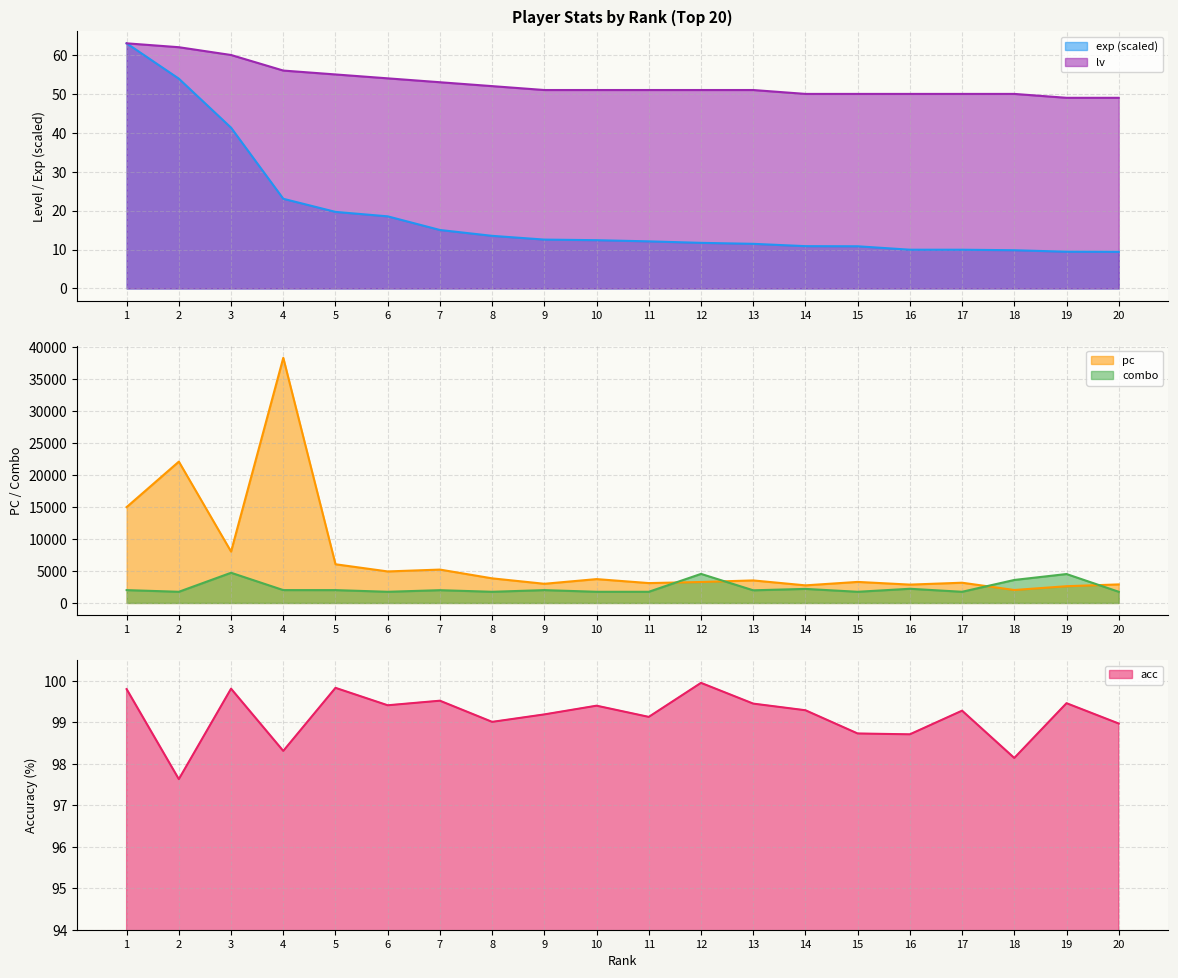

What is the total value across all series at 20?

4807.4